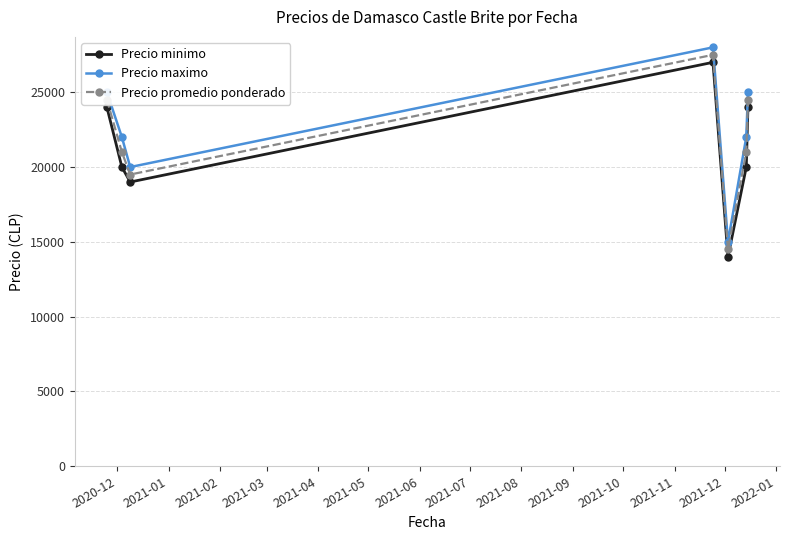

Which series has the largest total across all categories?

Precio maximo